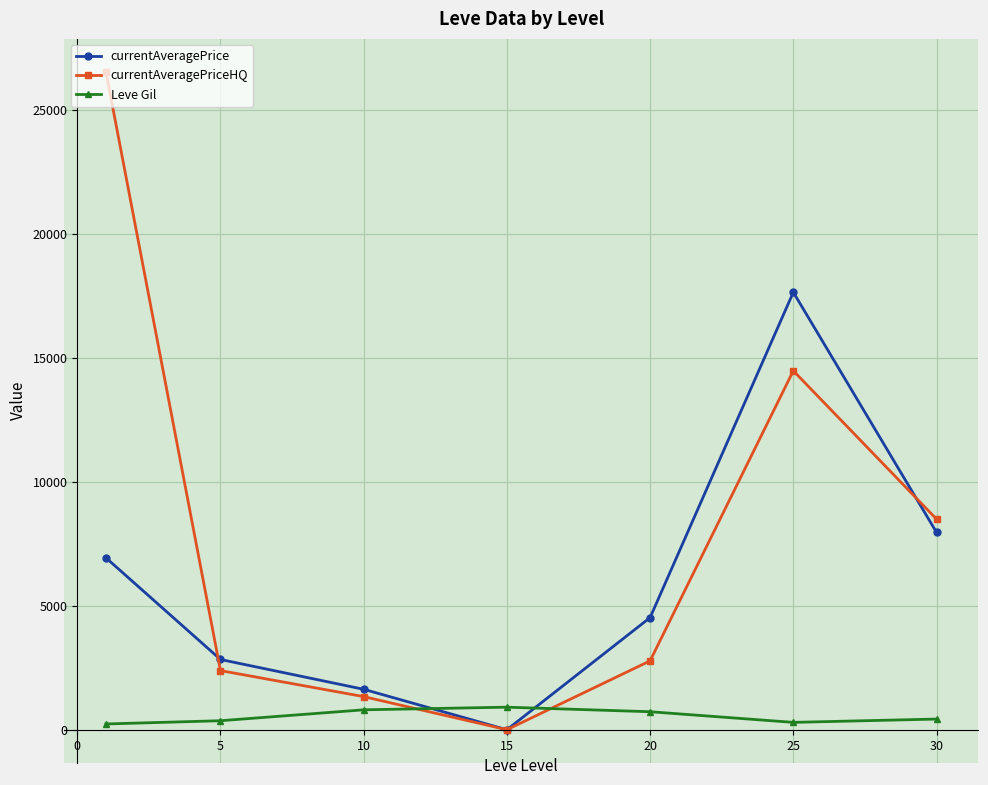

Which series has the largest total across all categories?

currentAveragePriceHQ